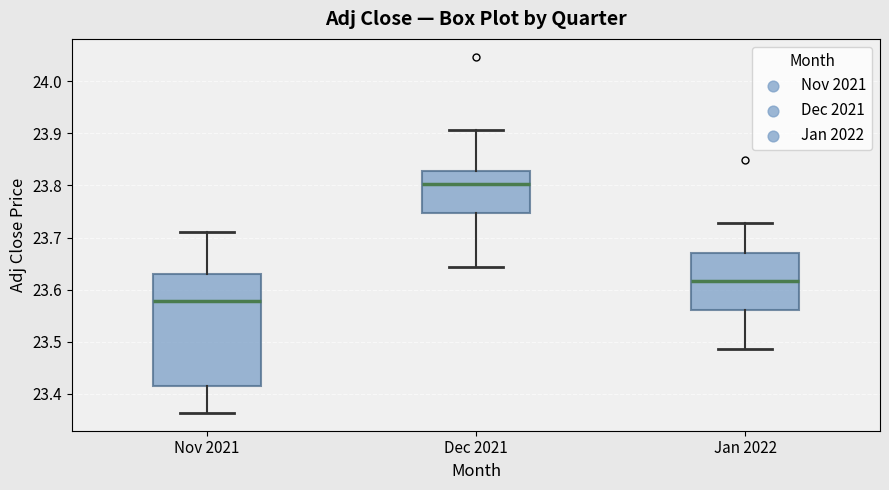

Which box's median line is the highest?

Dec 2021